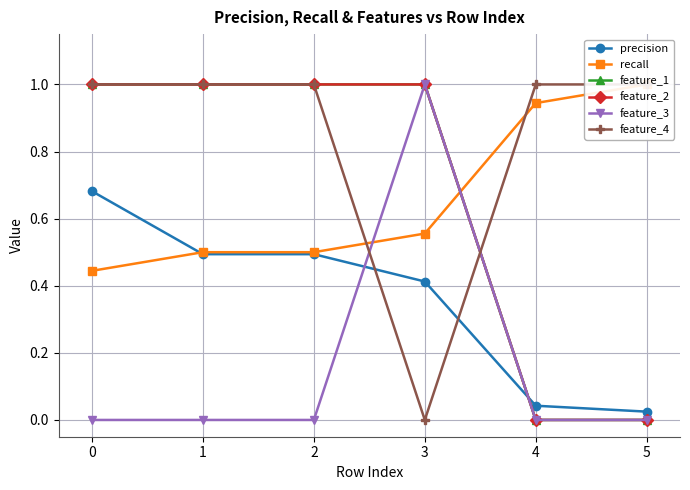

In feature_4, how many points are lower than both neighbors (excluding endpoints)?

1